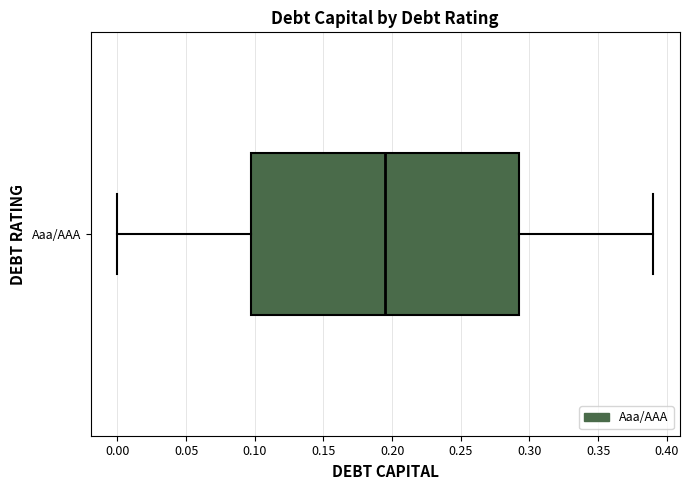

Read this box plot against the x-axis: the position of the median line, the range covered by the box, and the ends of both whiskers. The values are not printed on the chart, so give them approximately, as read against the axis.

median 0.195, box 0.100 to 0.295, whiskers 0.000 to 0.390